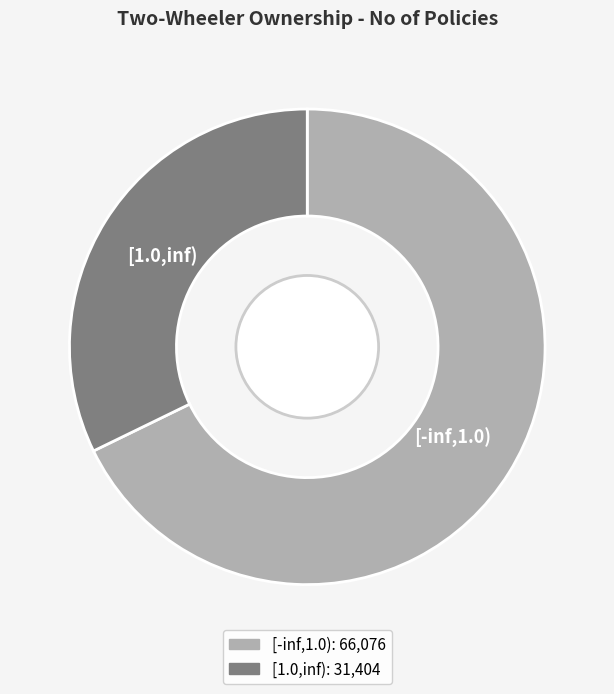

Is the sum of [-inf,1.0) and [1.0,inf) greater than half?

Yes